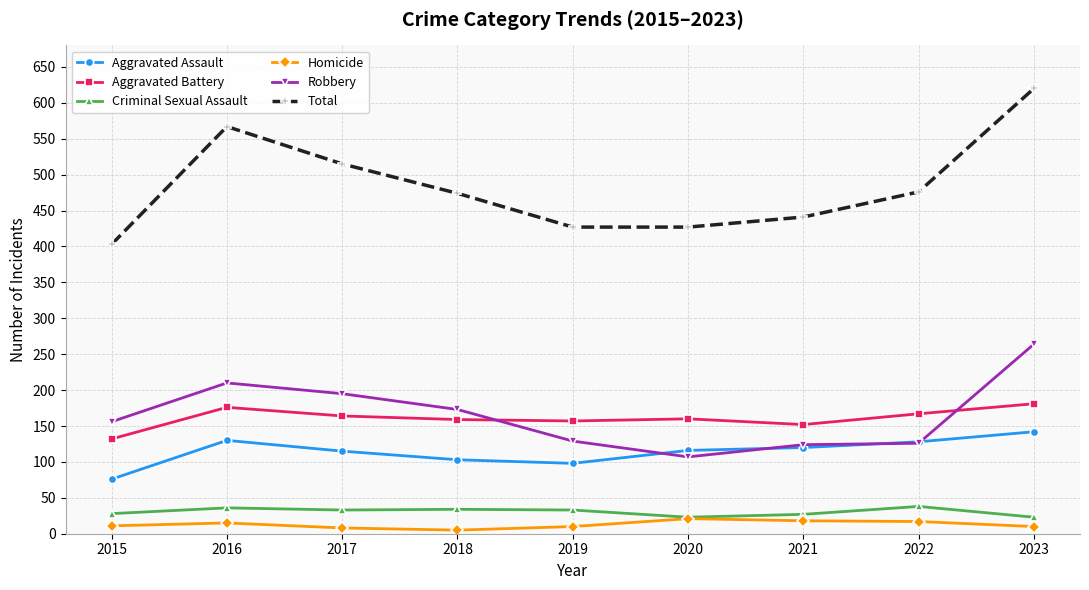

What is the total value across all series at 2023?

1240